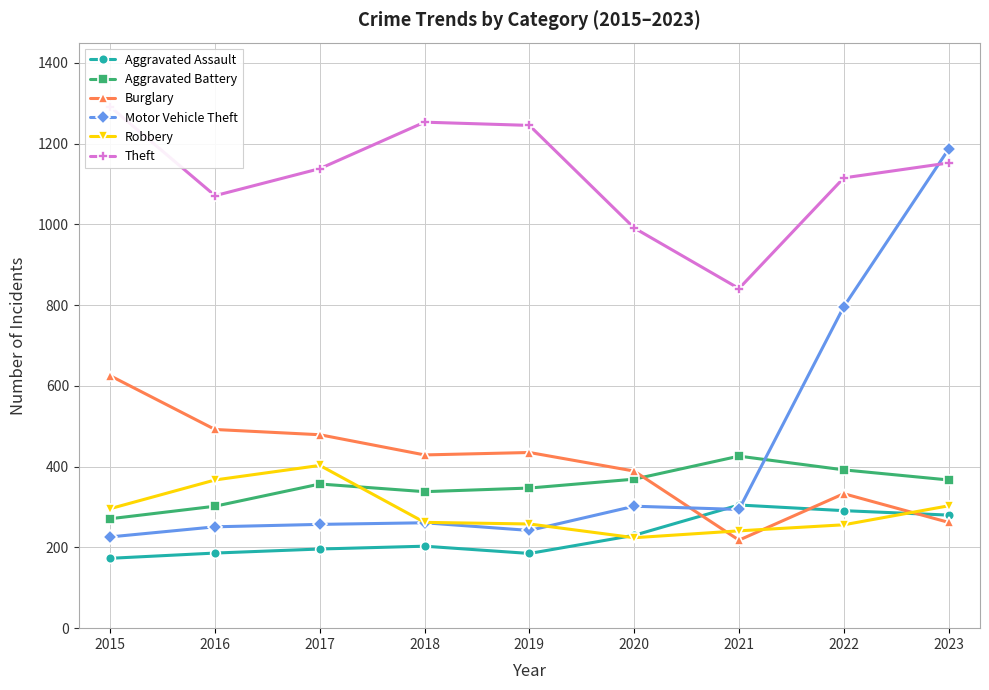

What is the greatest value displayed?

1291